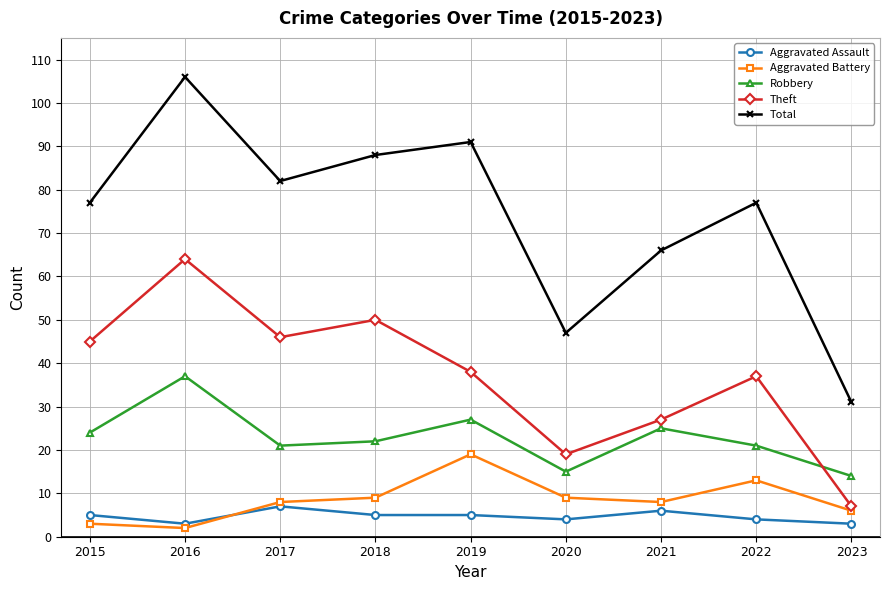

Reading left to right, extract all data points from this chart.

Aggravated Assault: 2015=5	2016=3	2017=7	2018=5	2019=5	2020=4	2021=6	2022=4	2023=3
Aggravated Battery: 2015=3	2016=2	2017=8	2018=9	2019=19	2020=9	2021=8	2022=13	2023=6
Robbery: 2015=24	2016=37	2017=21	2018=22	2019=27	2020=15	2021=25	2022=21	2023=14
Theft: 2015=45	2016=64	2017=46	2018=50	2019=38	2020=19	2021=27	2022=37	2023=7
Total: 2015=77	2016=106	2017=82	2018=88	2019=91	2020=47	2021=66	2022=77	2023=31